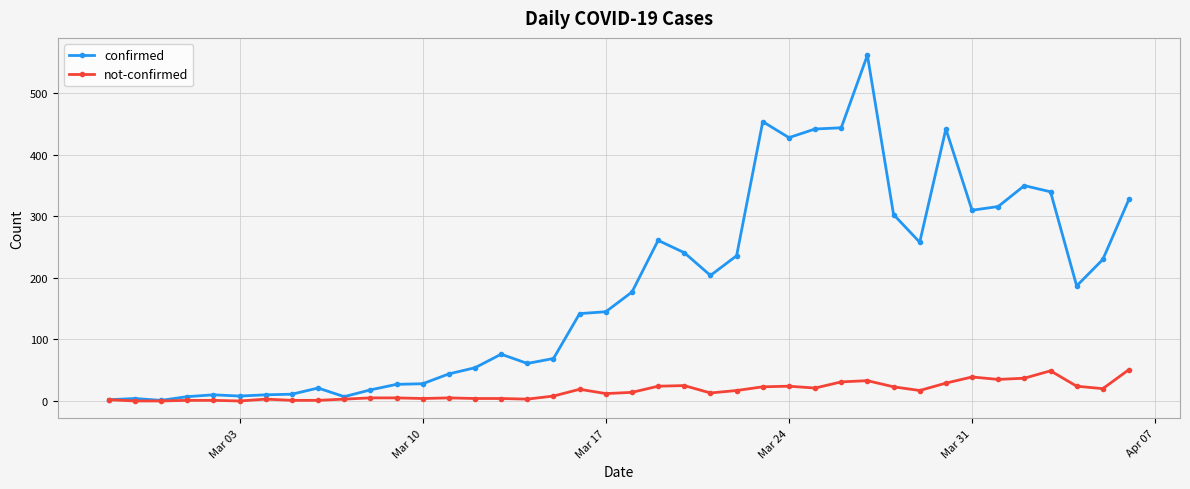

True or false: not-confirmed has more than 2 interior local peaks.

True